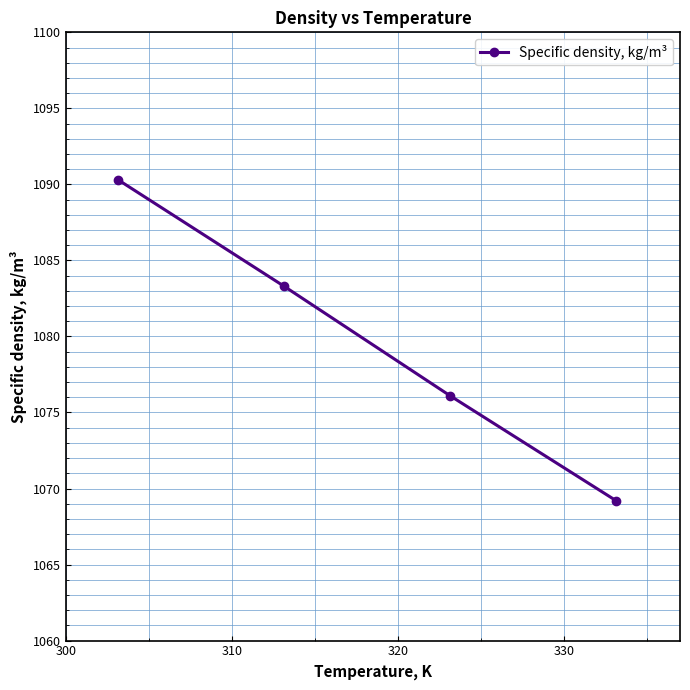

What is the smallest value displayed?

1069.2